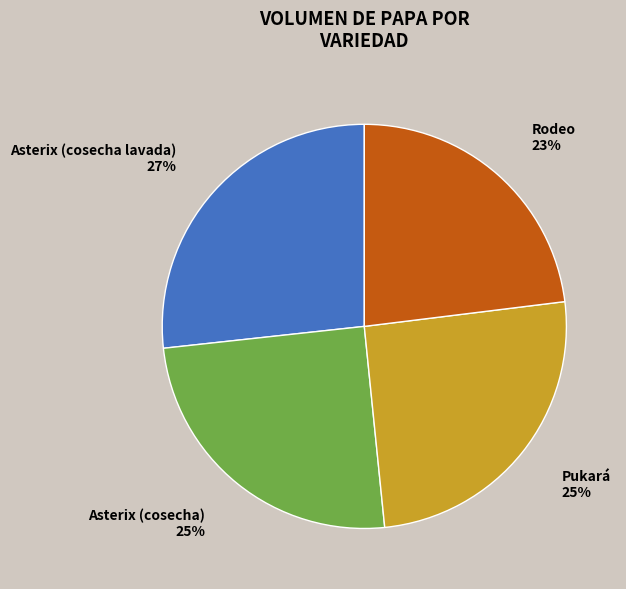

Combined, do Rodeo and Asterix (cosecha) account for over 50%?

No